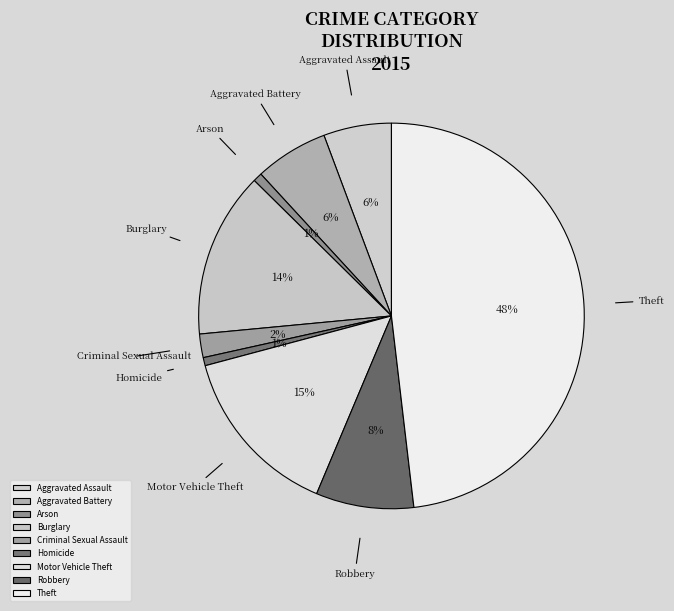

To the nearest percent, what portion does Theft represent?

48%